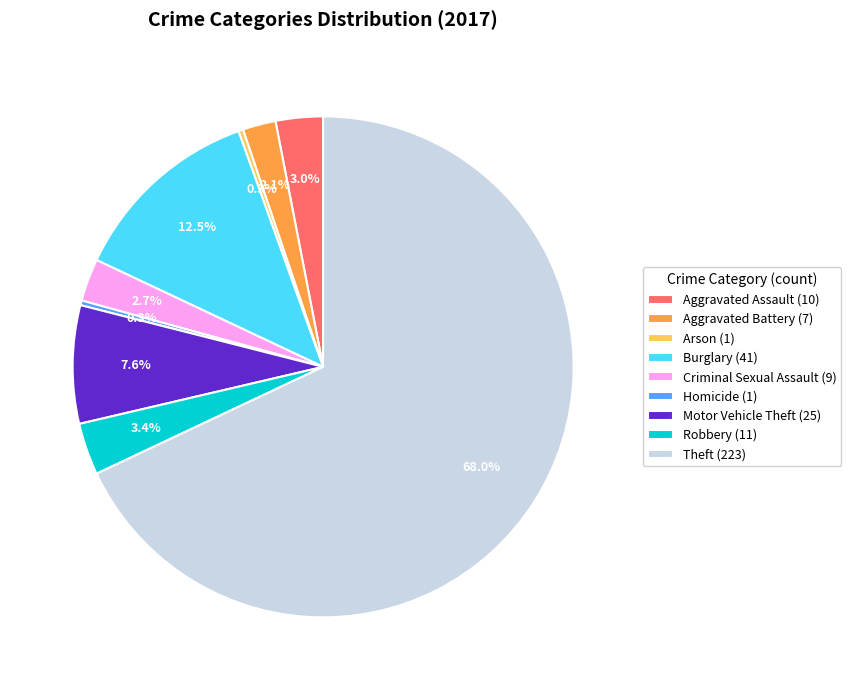

Between Homicide (1) and Aggravated Battery (7), which is larger?

Aggravated Battery (7)